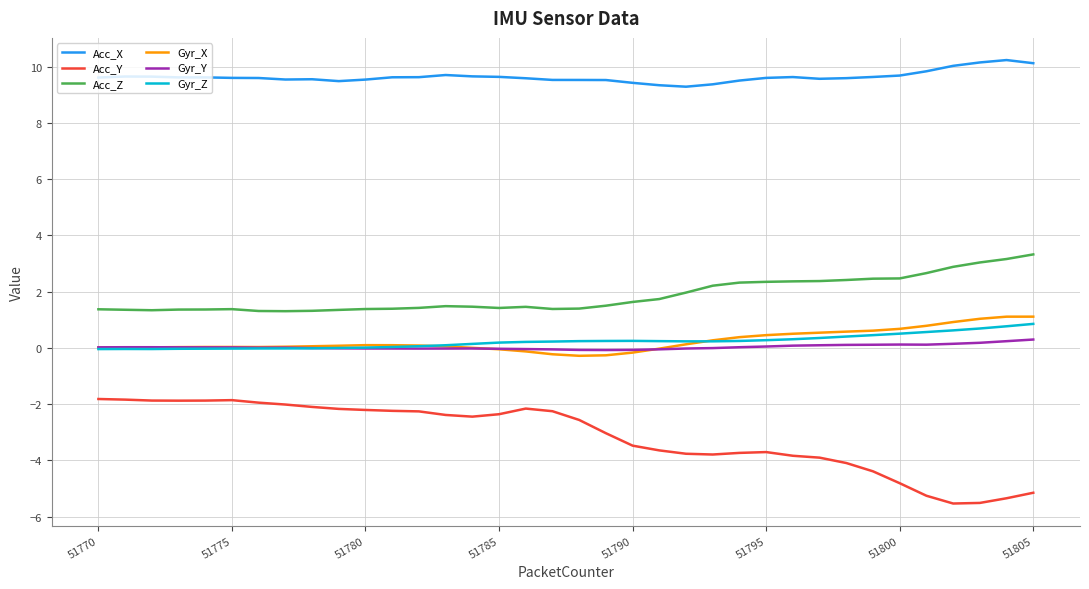

Which series has the largest range (max minus min)?

Acc_Y